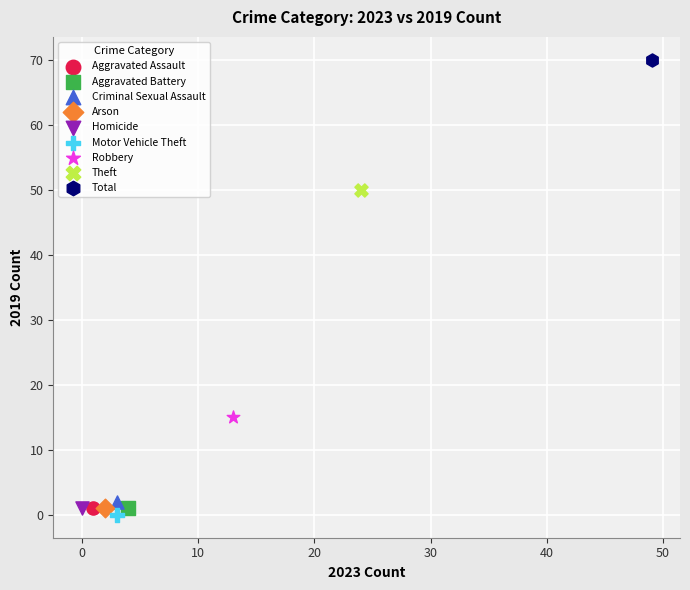

What are all the series names shown in the legend?

Aggravated Assault, Aggravated Battery, Criminal Sexual Assault, Arson, Homicide, Motor Vehicle Theft, Robbery, Theft, Total